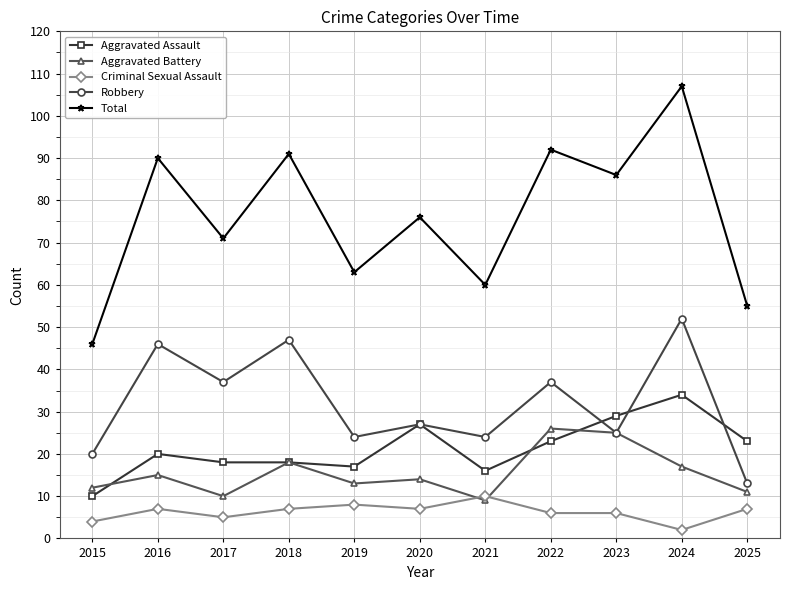

What is the value of the Aggravated Assault point at the 5th from the left?

17